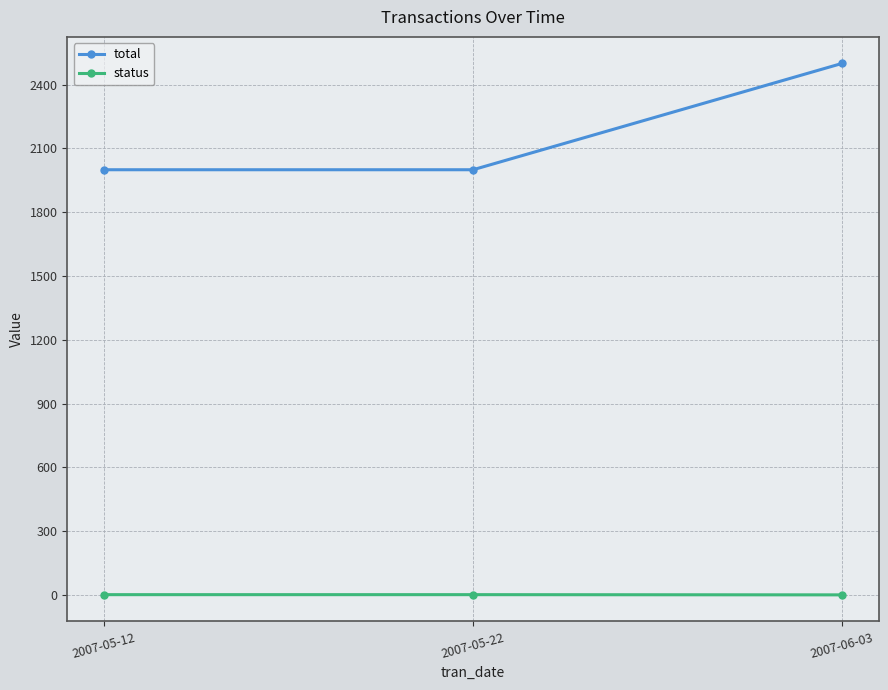

What are all the series names shown in the legend?

total, status